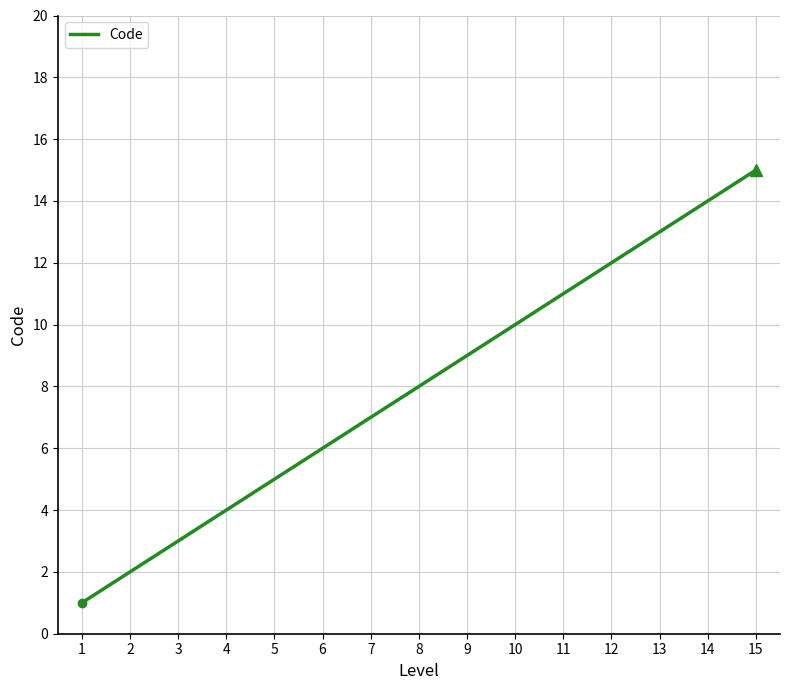

Reading left to right, extract all data points from this chart.

1=1	2=2	3=3	4=4	5=5	6=6	7=7	8=8	9=9	10=10	11=11	12=12	13=13	14=14	15=15